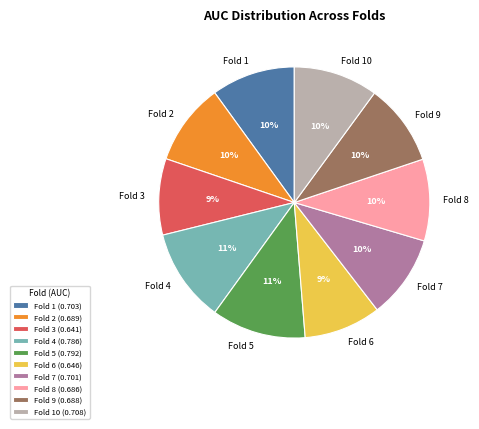

What percentage is the Fold 3 slice, to the nearest percent?

9%